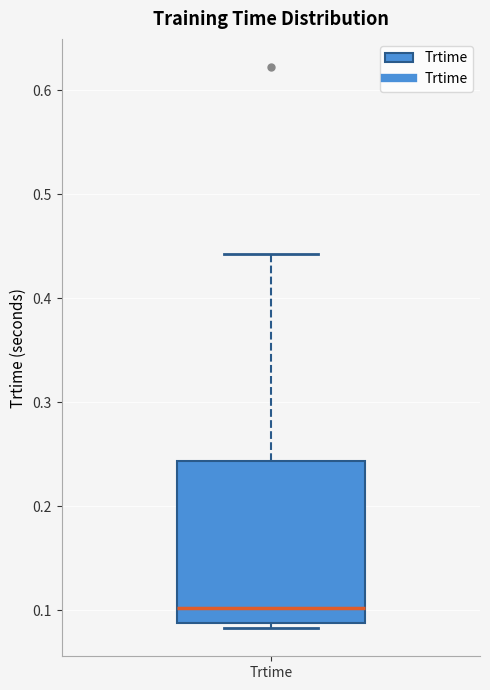

Transcribe this box plot: give where the median line is, the range the box spans, and where the two whiskers end, as read against the y-axis. The values are not printed on the chart, so give them approximately, as read against the axis.

median 0.10, box 0.09 to 0.24, whiskers 0.08 to 0.44